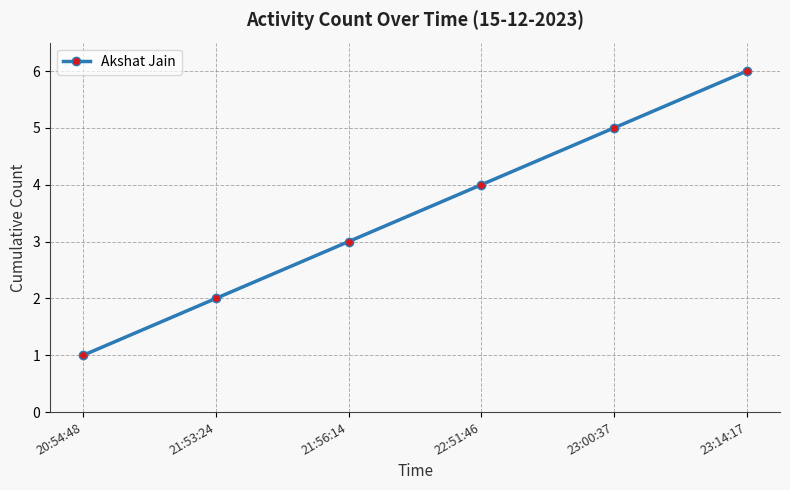

How many data points does each series have?

6